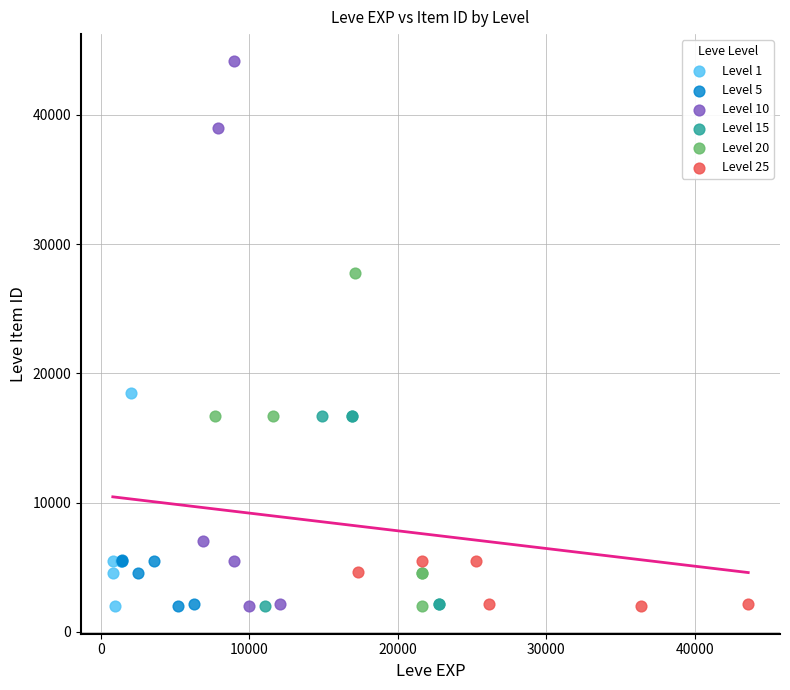

Which series reaches the maximum Y coordinate?

Level 10